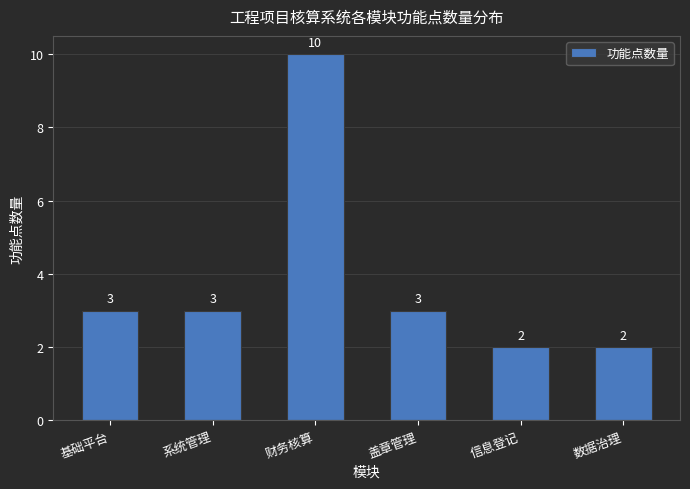

Reading left to right, extract all data points from this chart.

3	3	10	3	2	2